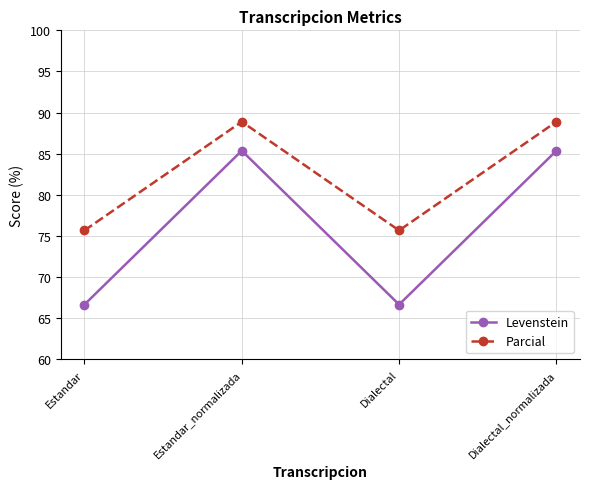

What is the label of the 2nd point from the right?

Dialectal